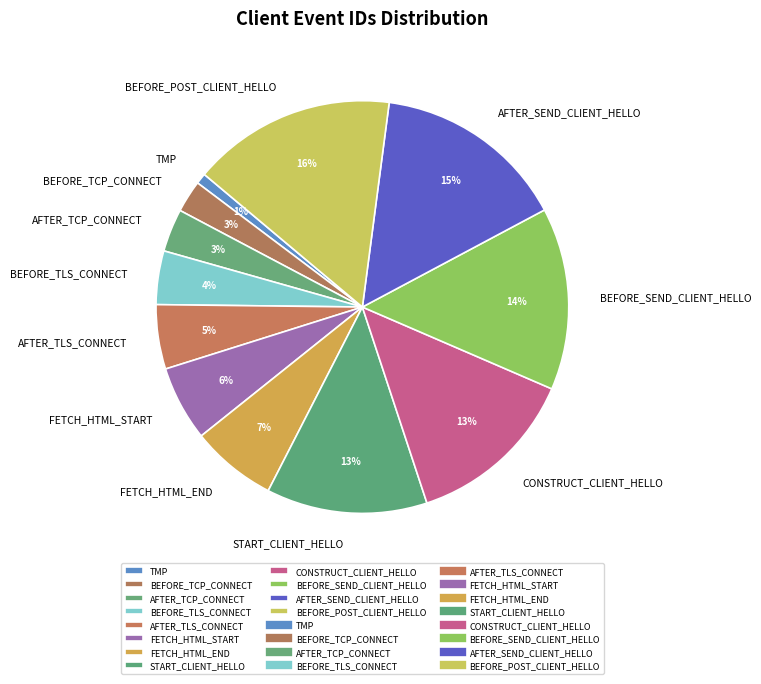

Which category has the biggest portion of the pie?

BEFORE_POST_CLIENT_HELLO